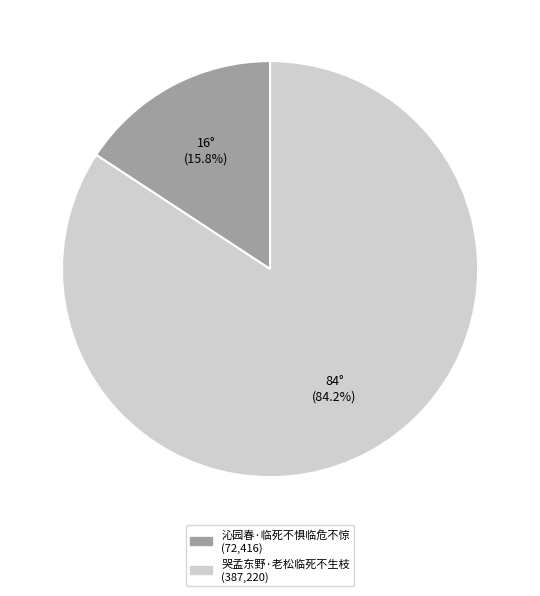

What is the largest slice in the pie chart?

哭孟东野·老松临死不生枝